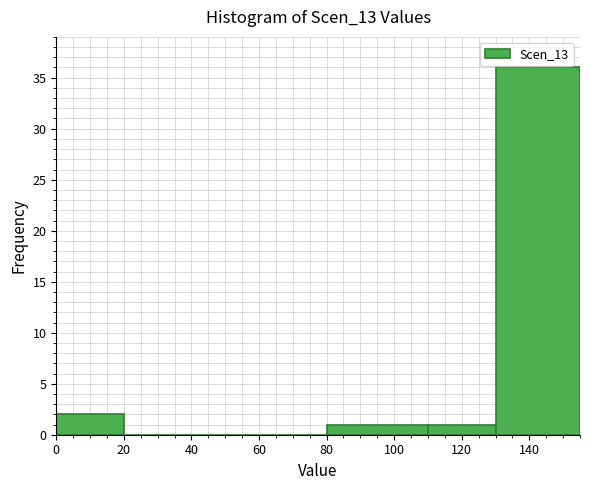

What is the height of the bar covering 130 to 155 on the x-axis? The values are not printed on the chart, so give them approximately, as read against the axis.

36